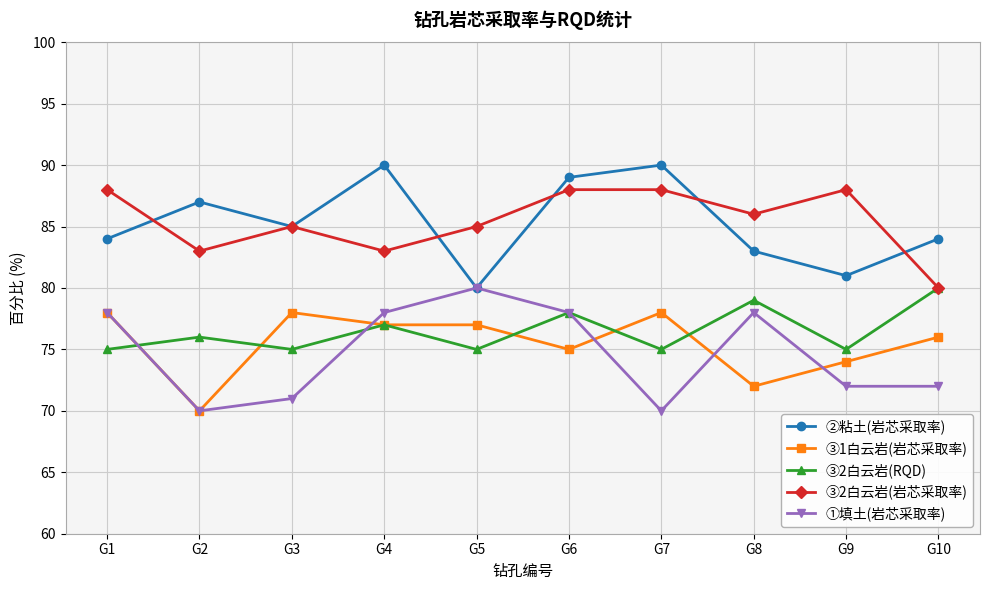

What is the value of the ②粘土(岩芯采取率) point at the 8th from the left?

83